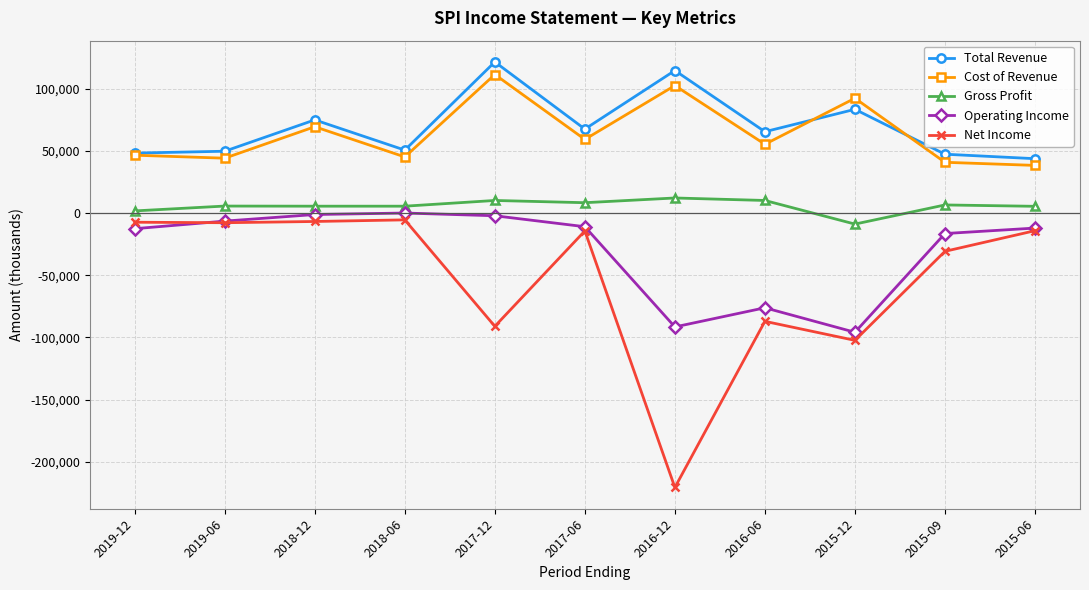

What is the sum of all Gross Profit values?

61900